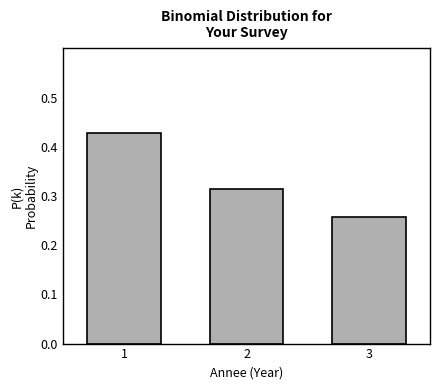

List the labels in order of value, smallest first.

3, 2, 1